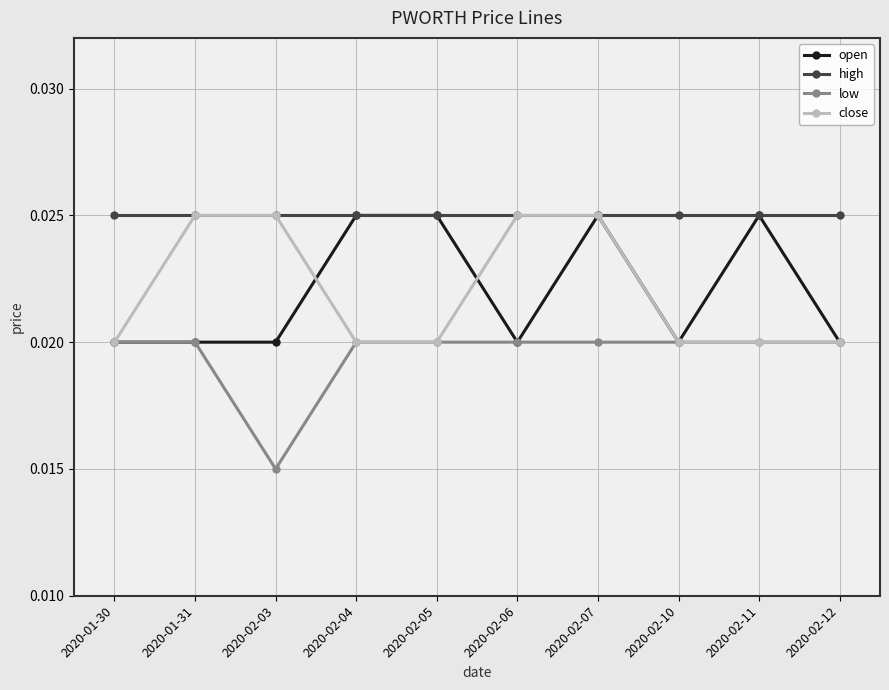

At which label does low reach its minimum?

2020-02-03